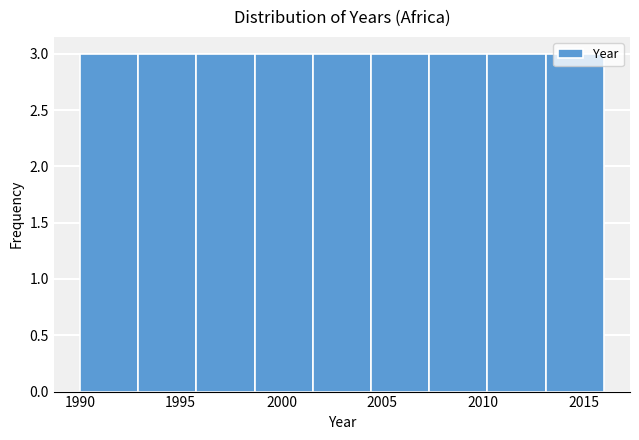

What is the height of the bar covering 1998.5 to 2001.5 on the x-axis? Neither the bar edges nor the heights are printed on the chart, so give them approximately, as read against the axes.

3